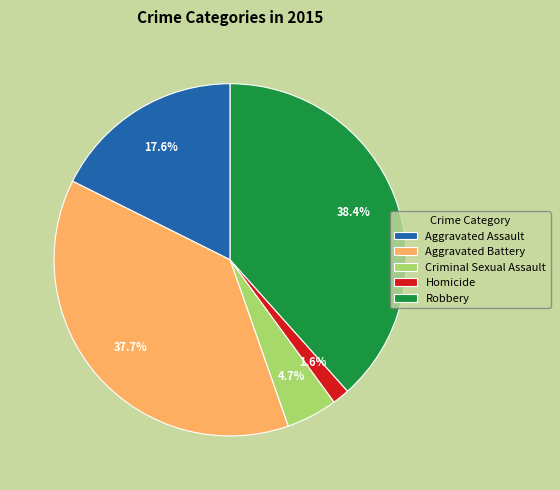

Is there any slice that represents more than half of the pie?

No